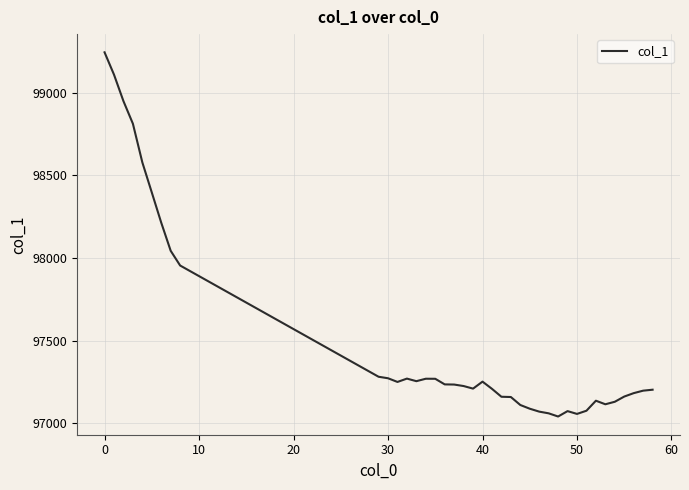

What is the maximum value shown in the chart?

99243.3